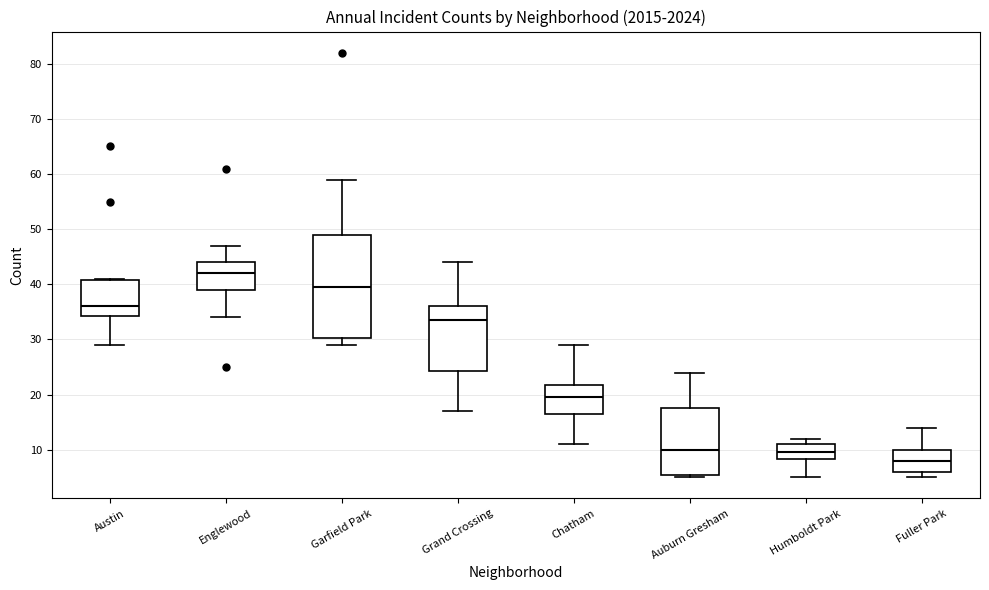

Where is the upper edge of the box for Fuller Park on the y-axis? The values are not printed on the chart, so give them approximately, as read against the axis.

10